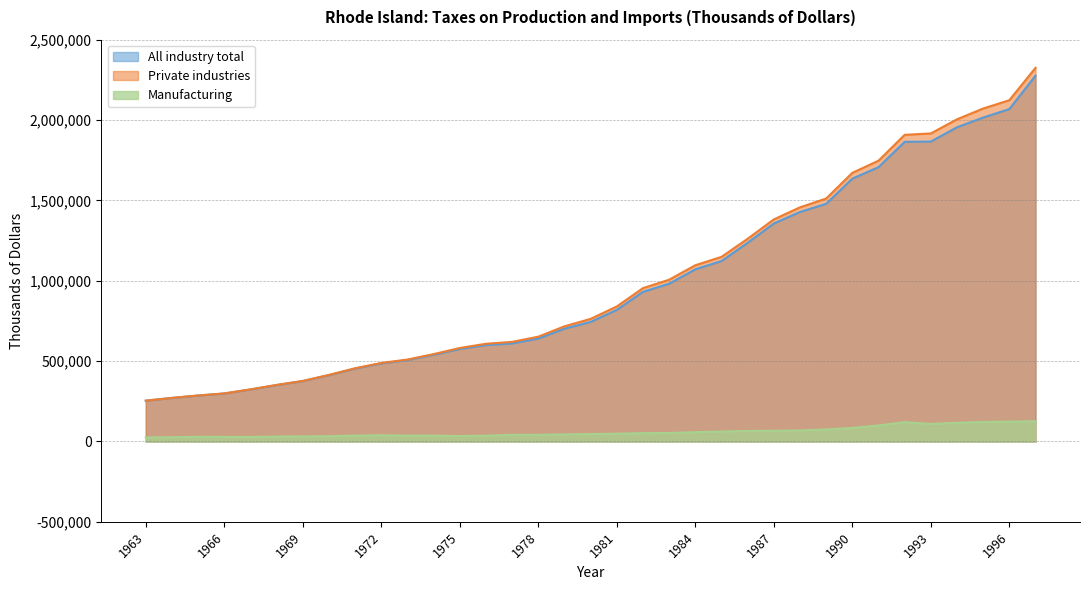

In Manufacturing, how many points are higher than both neighbors (excluding endpoints)?

5